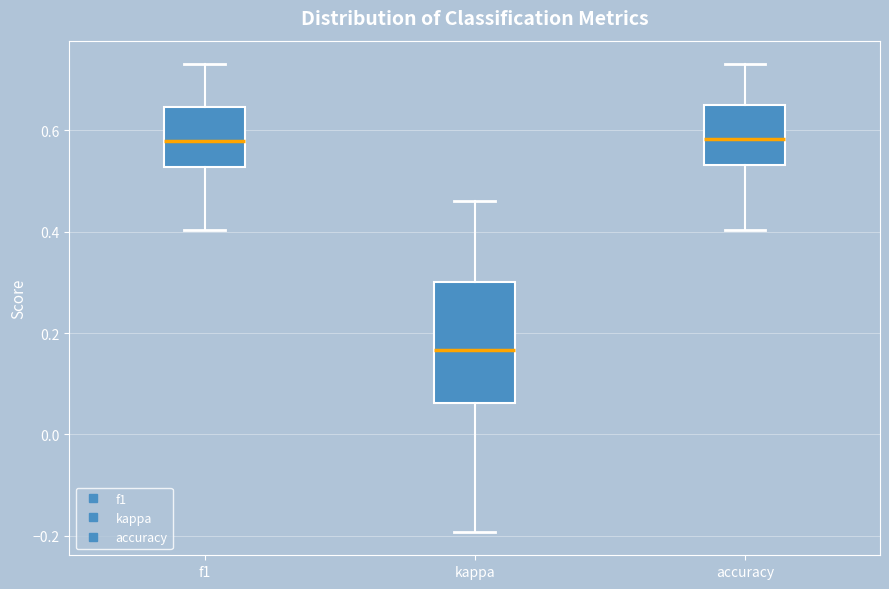

Reading left to right, transcribe this box plot: for each box, give where its median line is, the range the box spans, and where its two whiskers end, as read against the y-axis. The values are not printed on the chart, so give them approximately, as read against the axis.

f1: median 0.58, box 0.52 to 0.64, whiskers 0.40 to 0.74
kappa: median 0.16, box 0.06 to 0.30, whiskers -0.20 to 0.46
accuracy: median 0.58, box 0.54 to 0.66, whiskers 0.40 to 0.74